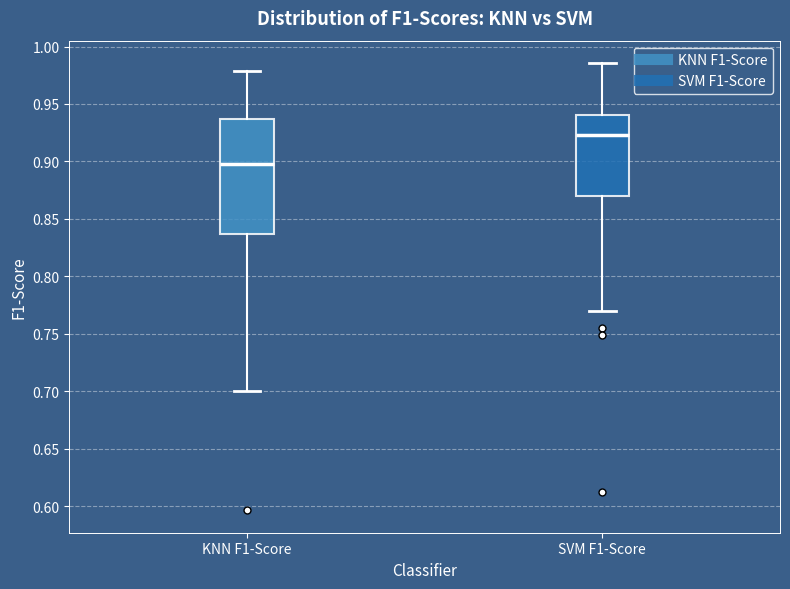

Which box is the tallest, from its lower edge to its upper edge?

KNN F1-Score